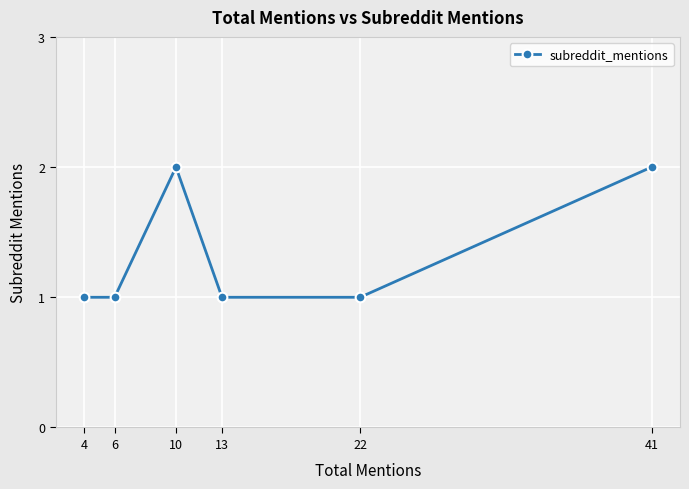

Approximately how many times larger is the value at 41 compared to 10?

1.0